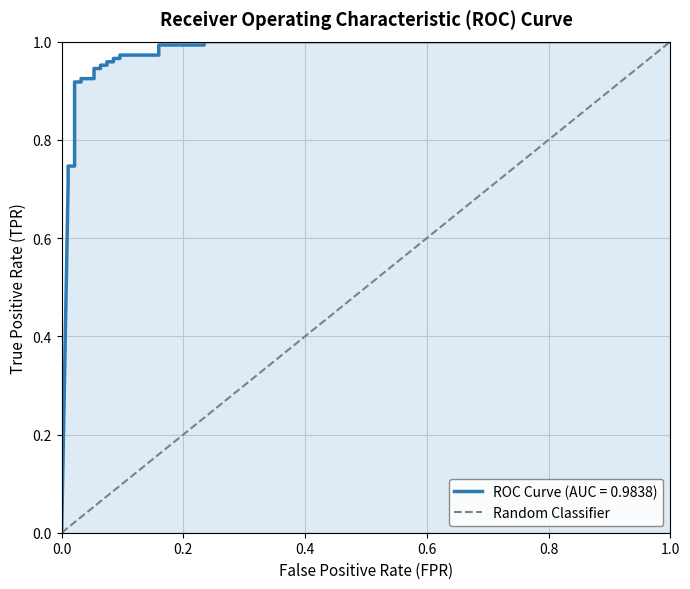

Does the chart have visible grid lines?

Yes